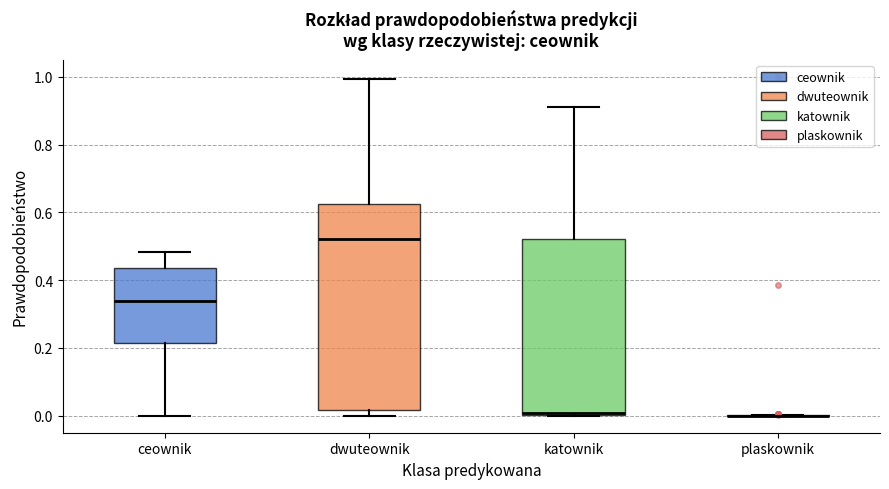

Which box is the tallest, from its lower edge to its upper edge?

dwuteownik